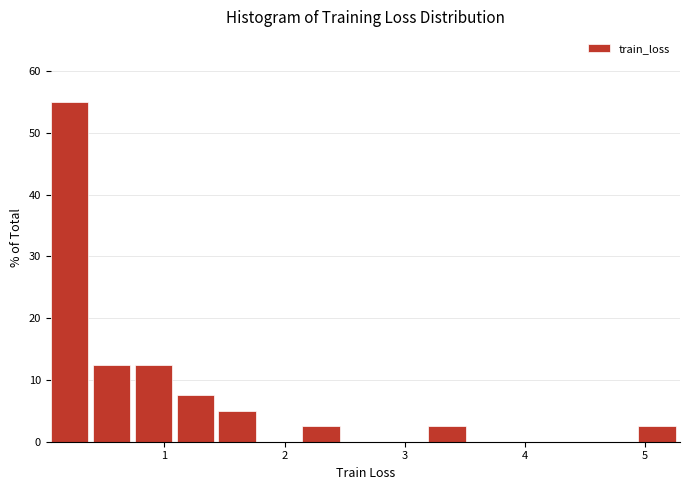

Around what value on the x-axis is the tallest bar? Give the approximate position of its centre, as read against the axis.

0.2